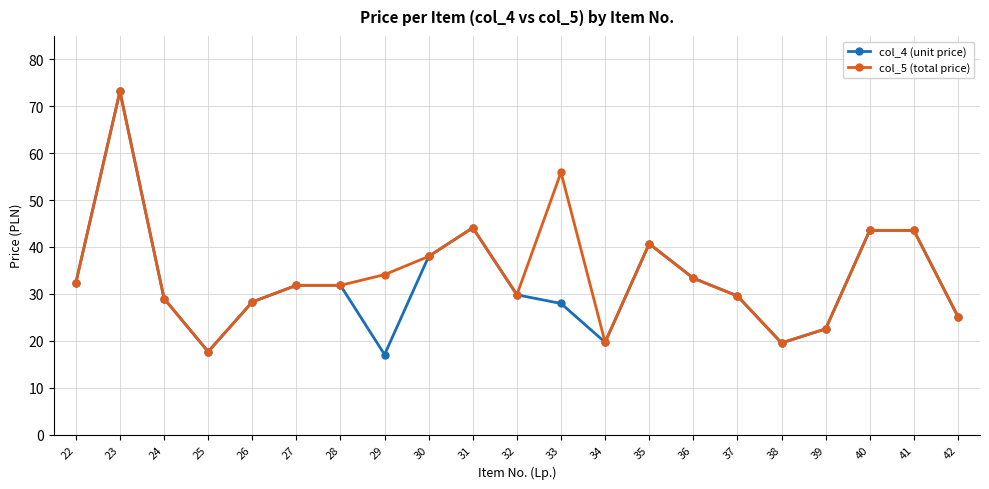

At how many categories does at least one series exceed 49?

2